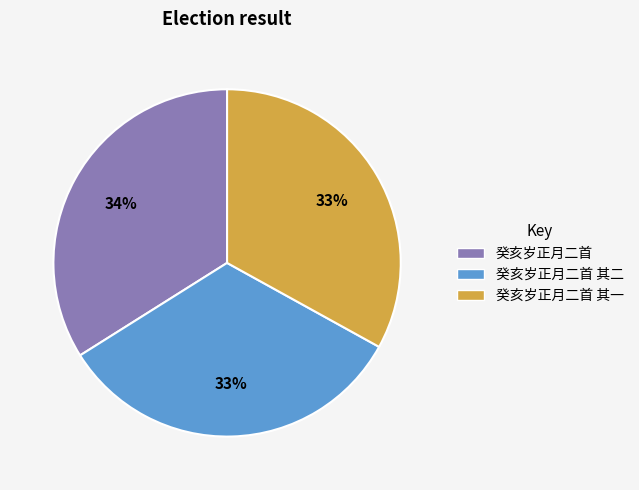

Do 癸亥岁正月二首 其二 and 癸亥岁正月二首 together represent more than half of the pie?

Yes